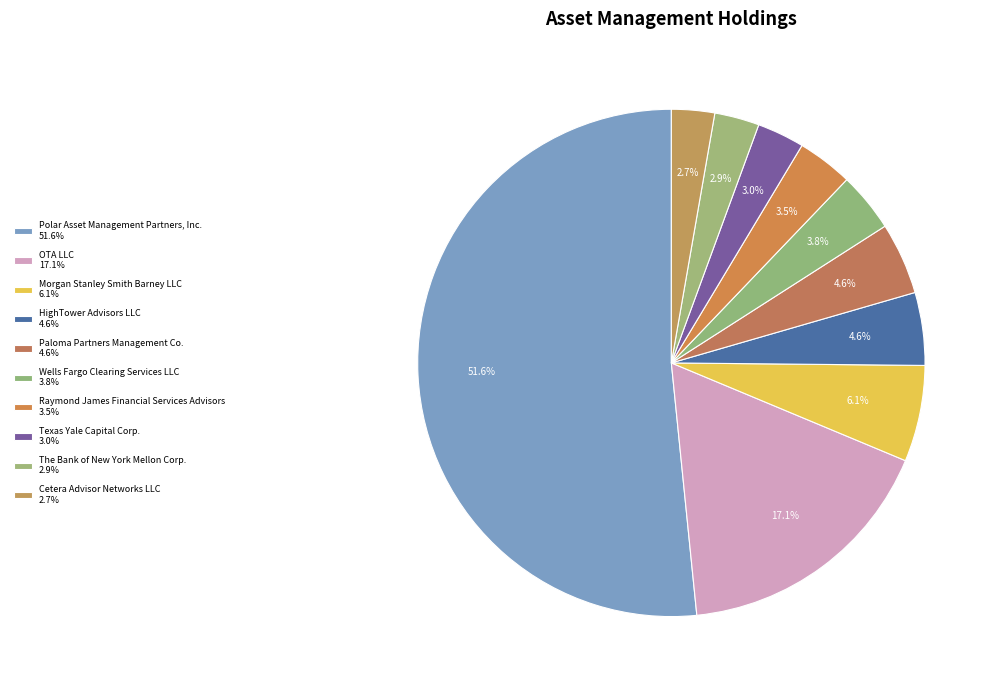

Does Paloma Partners Management Co. represent more than half of the total?

No